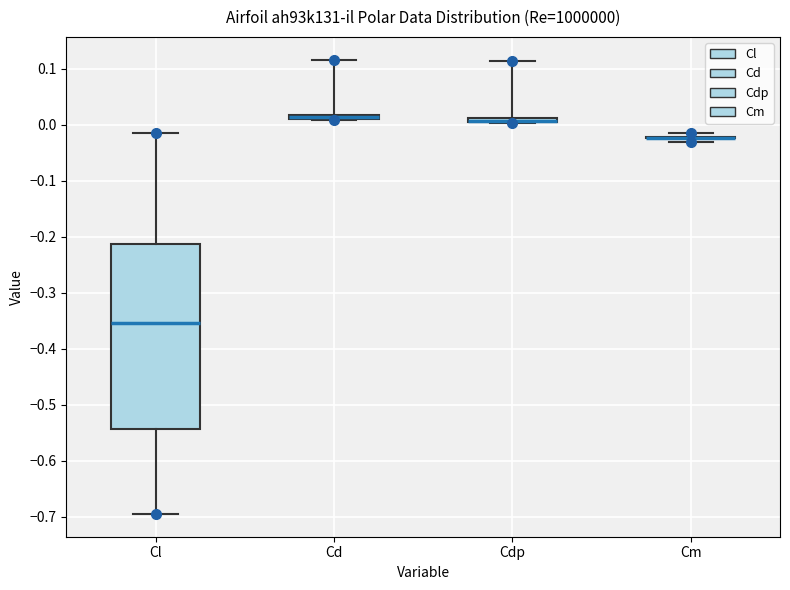

Where is the lower edge of the box for Cl on the y-axis? The values are not printed on the chart, so give them approximately, as read against the axis.

-0.54